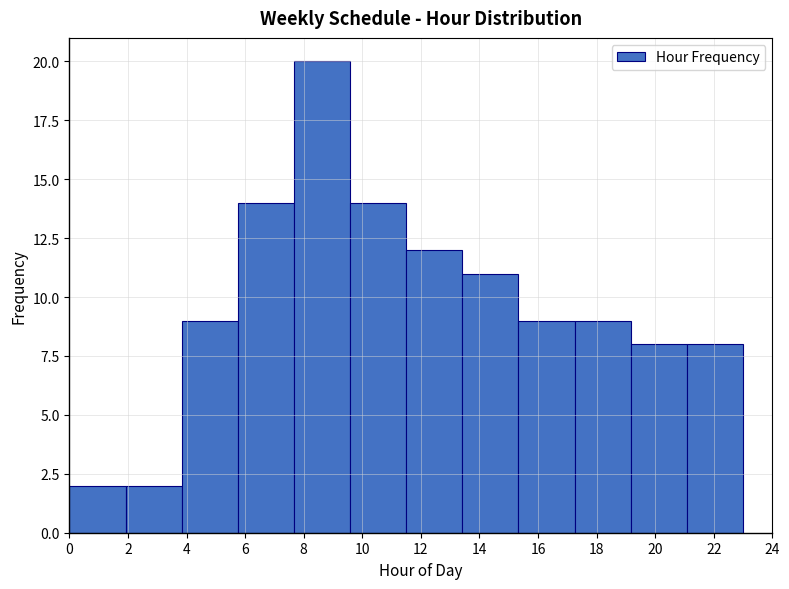

How tall is the bar that spans 5.8 to 7.6 on the x-axis? Neither the bar edges nor the heights are printed on the chart, so give them approximately, as read against the axes.

14